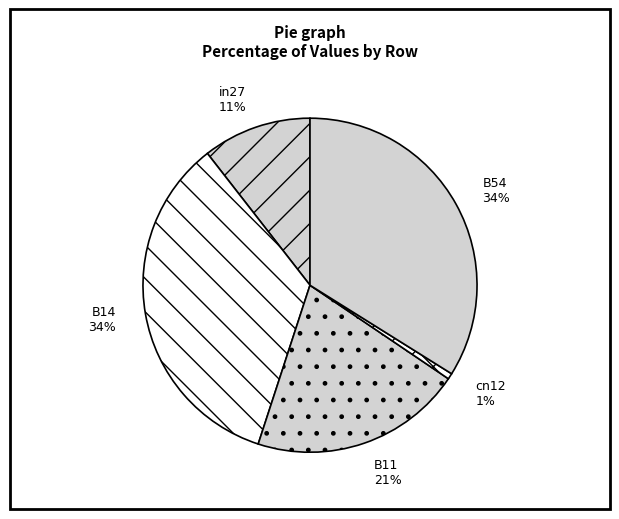

What is the smallest slice in the pie chart?

cn12